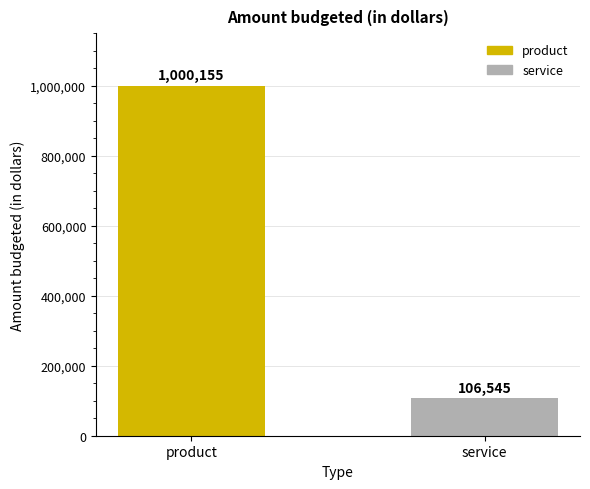

At which category does the chart reach its peak across all series?

product